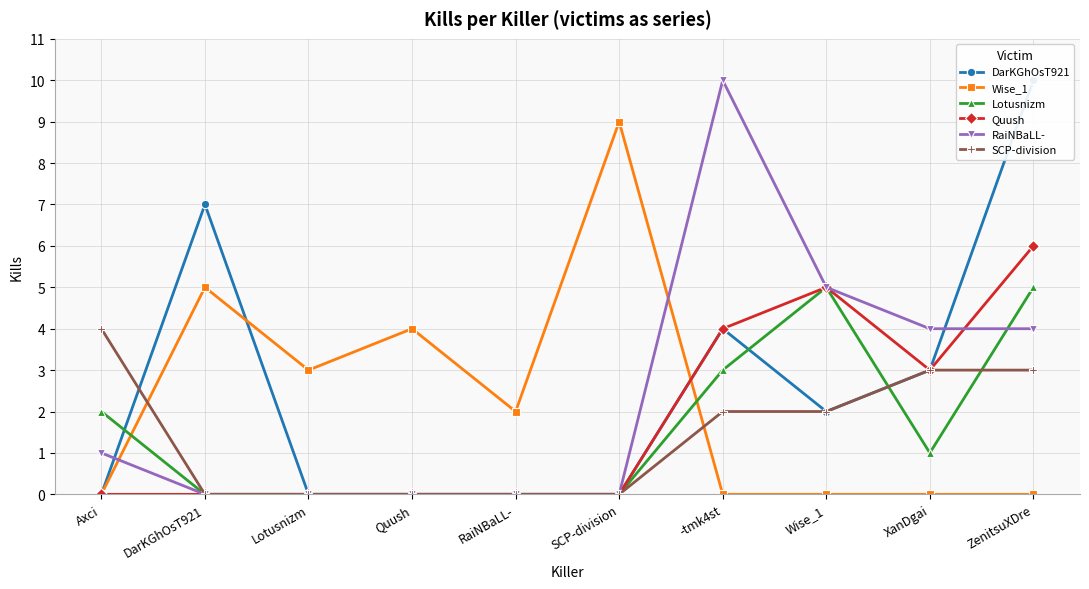

Which series has the largest range (max minus min)?

DarKGhOsT921